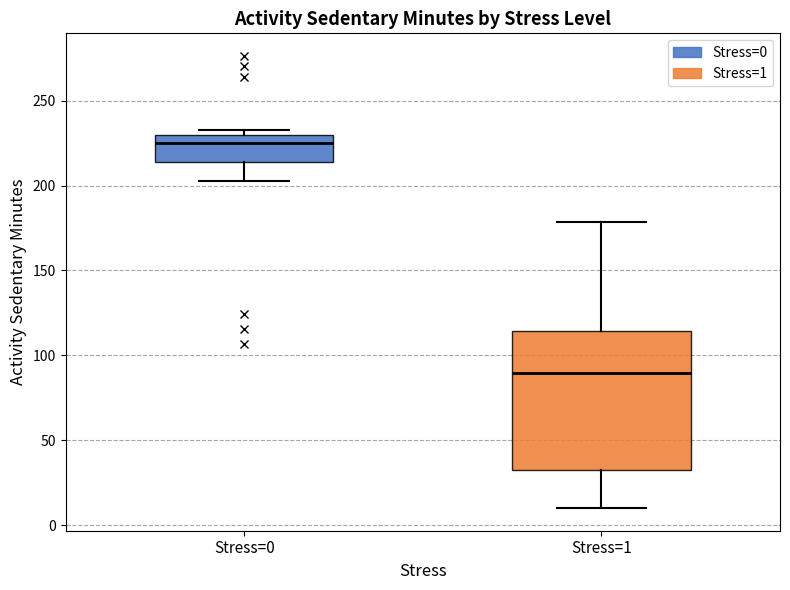

Reading left to right, read every box against the y-axis: the position of its median line, the range the box covers, and the ends of its whiskers. The values are not printed on the chart, so give them approximately, as read against the axis.

Stress=0: median 225, box 215 to 230, whiskers 205 to 230 (just above the box's upper edge)
Stress=1: median 90, box 30 to 115, whiskers 10 to 180